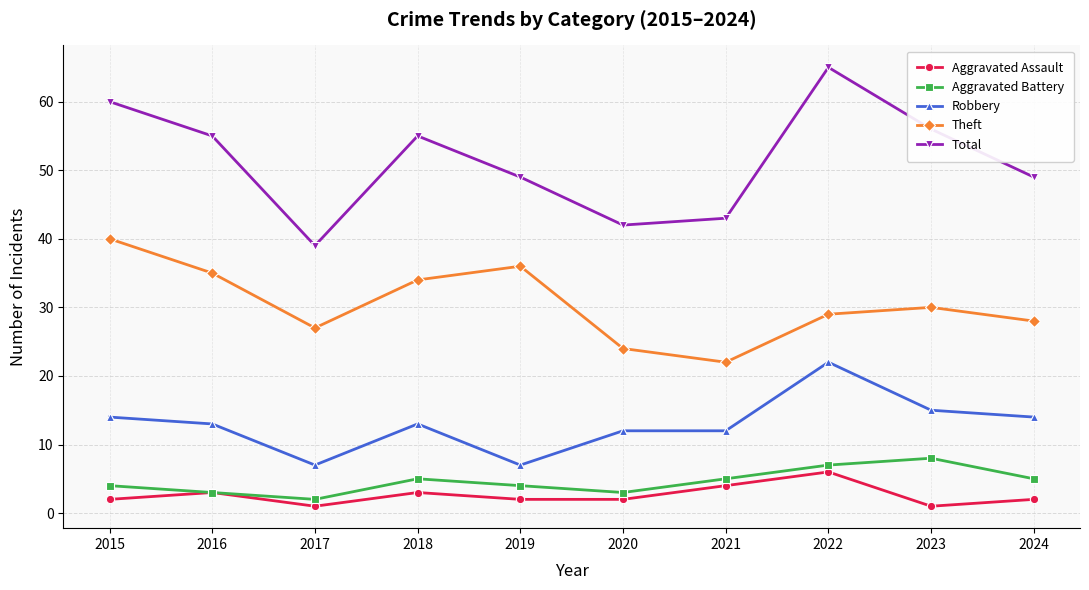

What is the total value across all series at 2020?

83